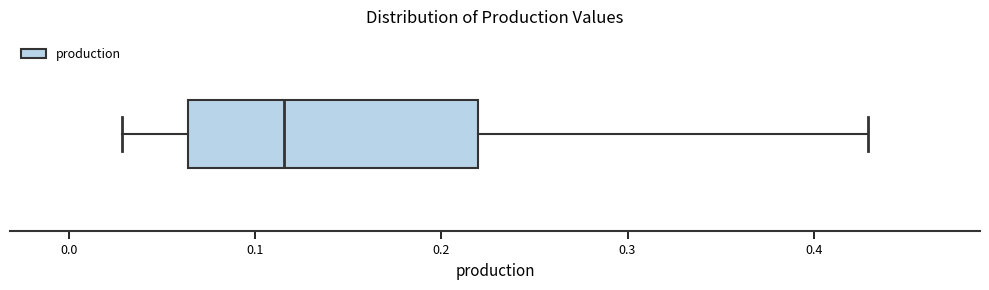

Read this box plot against the x-axis: the position of the median line, the range covered by the box, and the ends of both whiskers. The values are not printed on the chart, so give them approximately, as read against the axis.

median 0.12, box 0.06 to 0.22, whiskers 0.03 to 0.43